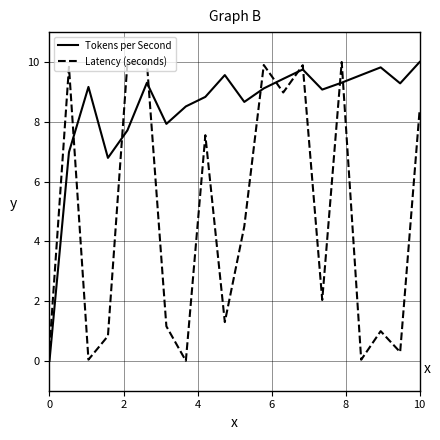

Which series ends up on top after the final intersection of Latency (seconds) and Tokens per Second?

Tokens per Second